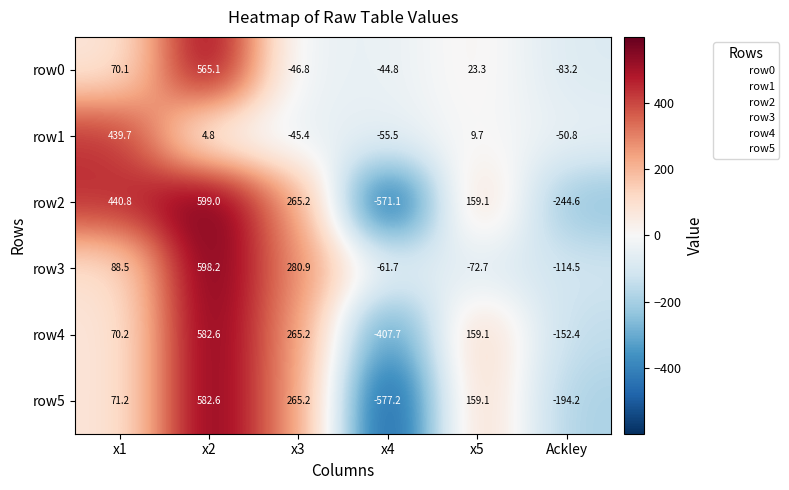

How many series are shown in this chart?

6